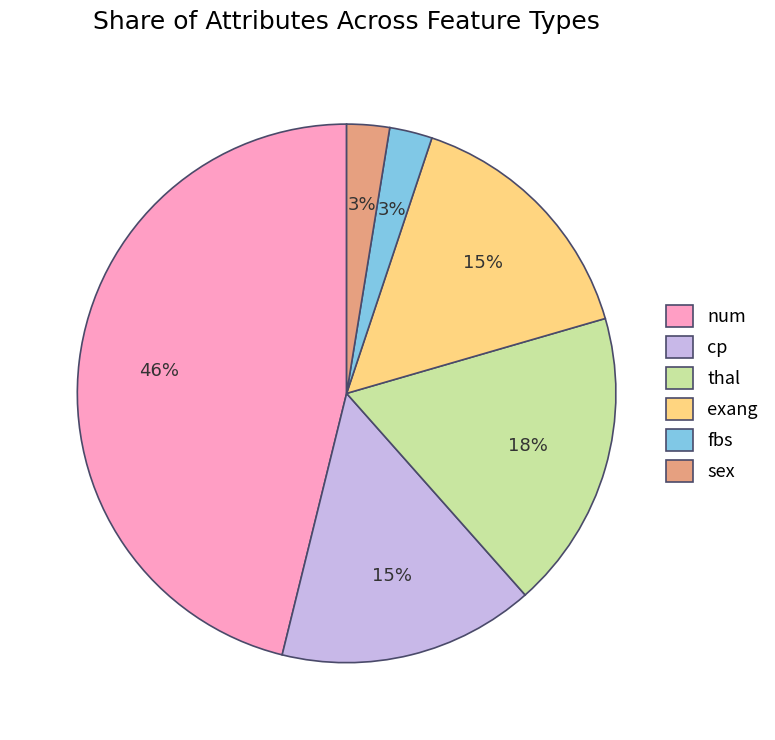

Is it true that sex is 3% of the pie?

True